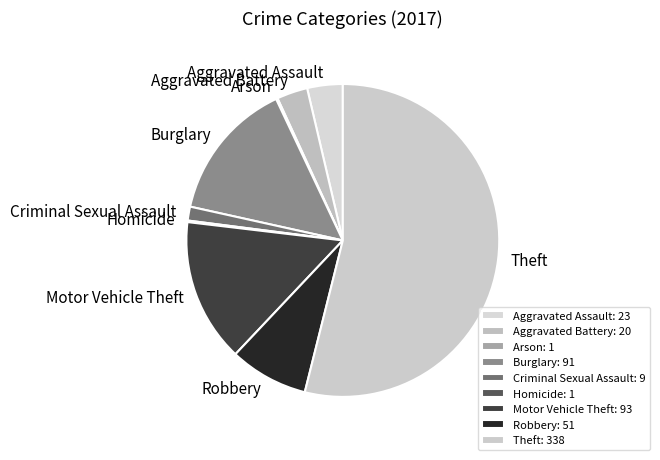

Combined, do Theft and Aggravated Assault account for over 50%?

Yes